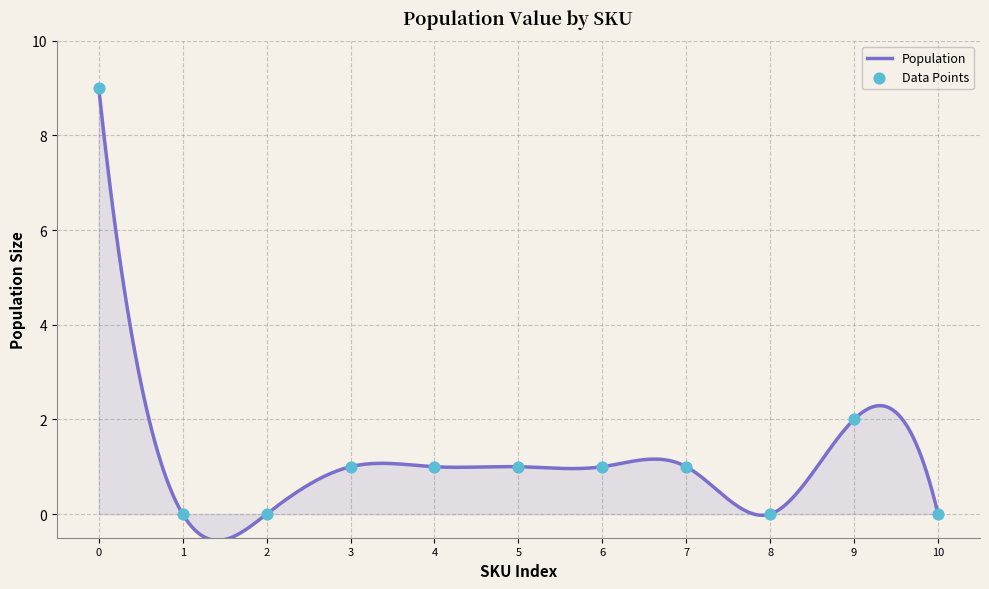

What is the highest value of the Population series?

9.0